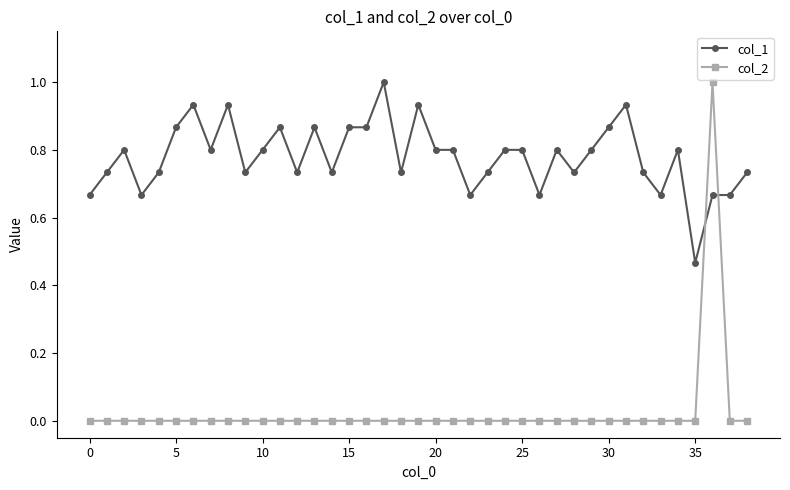

Rank the series by their average value, from highest to lowest.

col_1, col_2